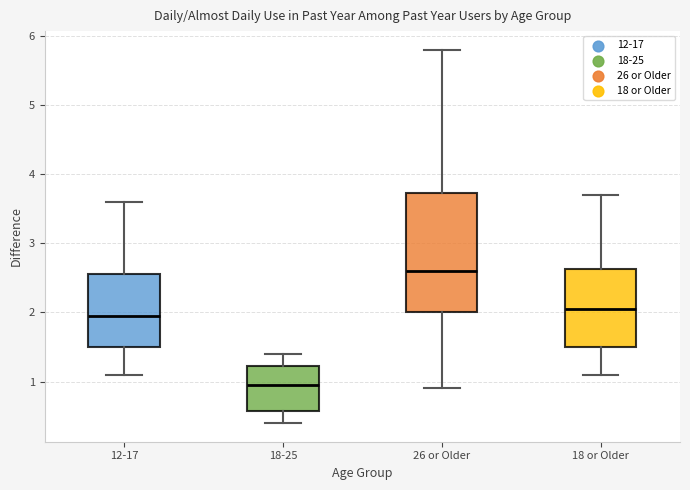

Reading left to right, read every box against the y-axis: the position of its median line, the range the box covers, and the ends of its whiskers. The values are not printed on the chart, so give them approximately, as read against the axis.

12-17: median 2.0, box 1.5 to 2.6, whiskers 1.1 to 3.6
18-25: median 1.0, box 0.6 to 1.2, whiskers 0.4 to 1.4
26 or Older: median 2.6, box 2.0 to 3.7, whiskers 0.9 to 5.8
18 or Older: median 2.1, box 1.5 to 2.6, whiskers 1.1 to 3.7